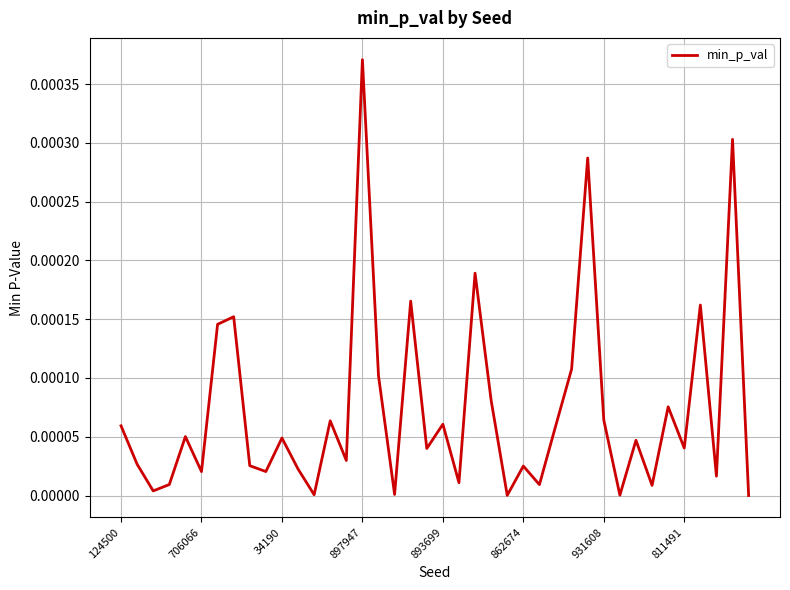

Does the chart display data point markers on the line(s)?

No